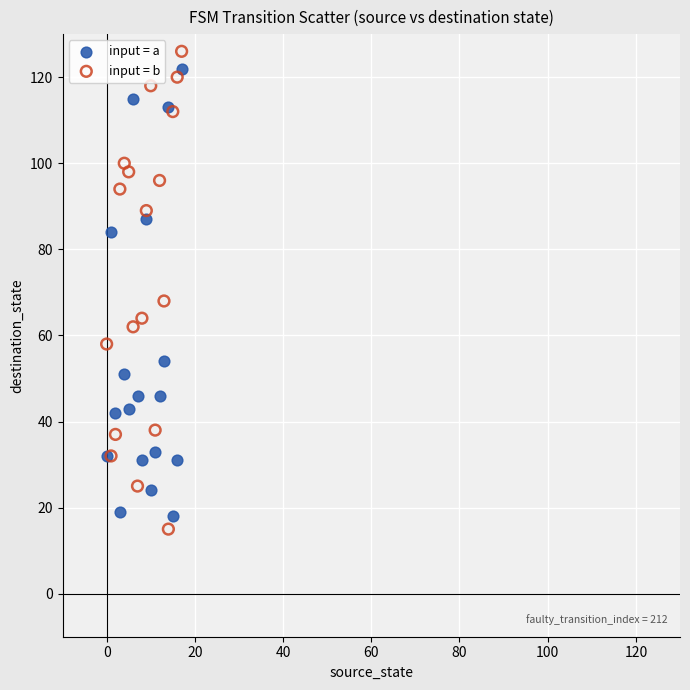

Which series contains the highest Y value?

input = b